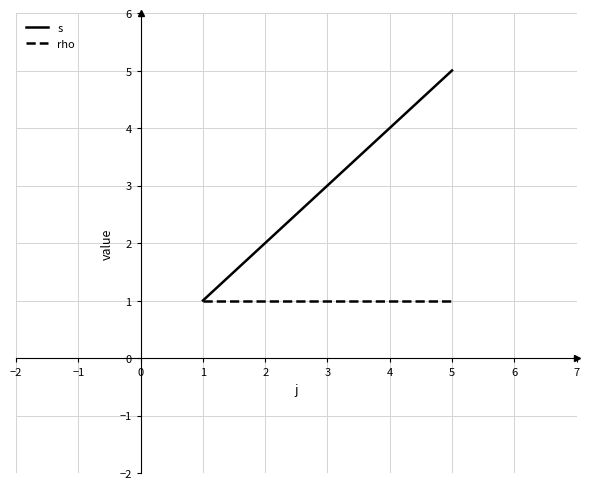

Is the value of rho at 4 greater than the value of s at 5?

No